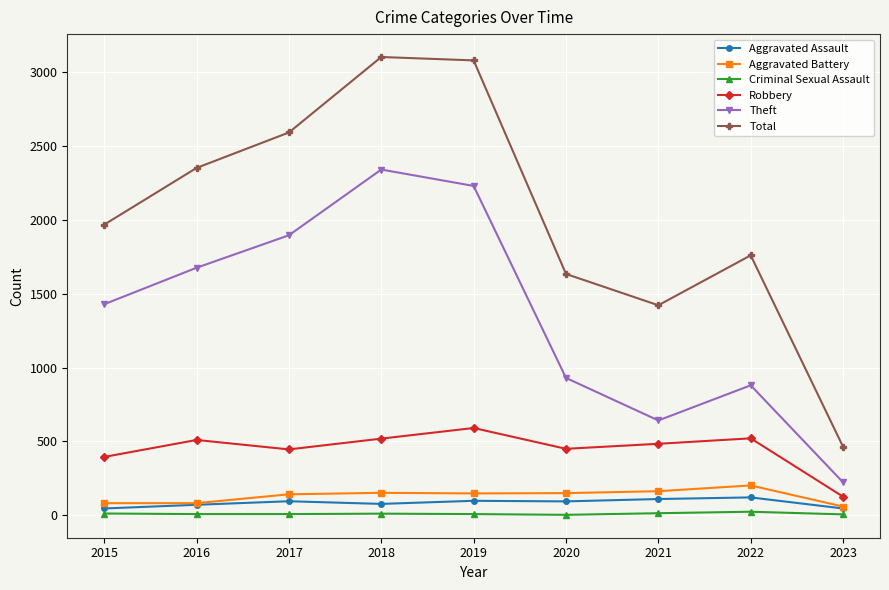

At 2018, list the series in order from smallest to largest.

Criminal Sexual Assault, Aggravated Assault, Aggravated Battery, Robbery, Theft, Total